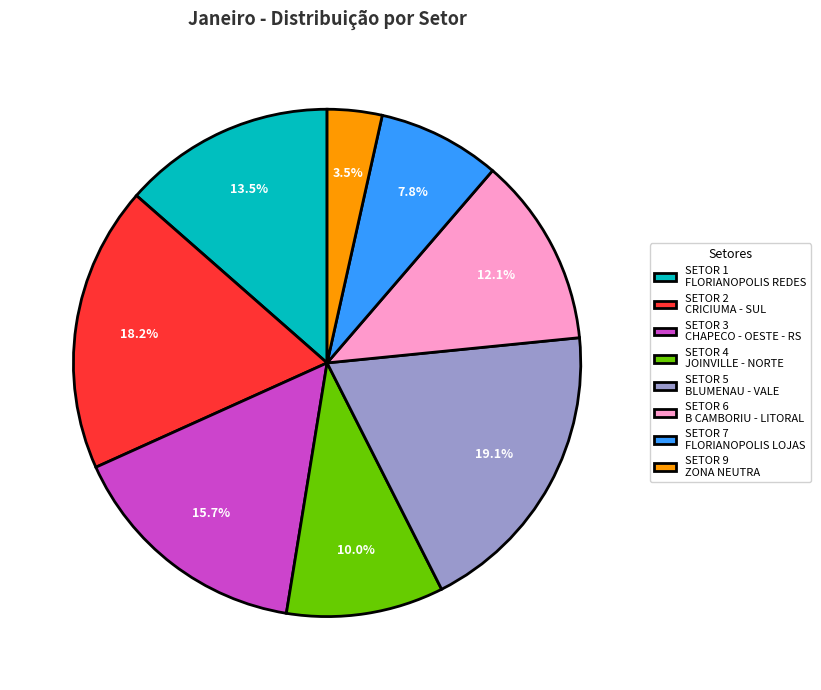

To the nearest percent, what is the average slice percentage?

12%